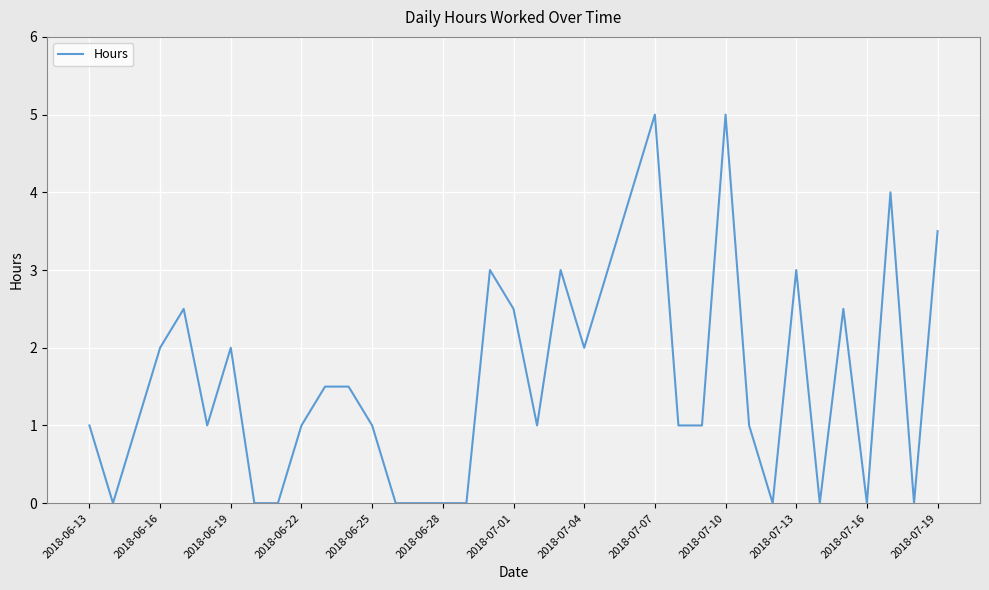

How many lines are shown in the chart?

1